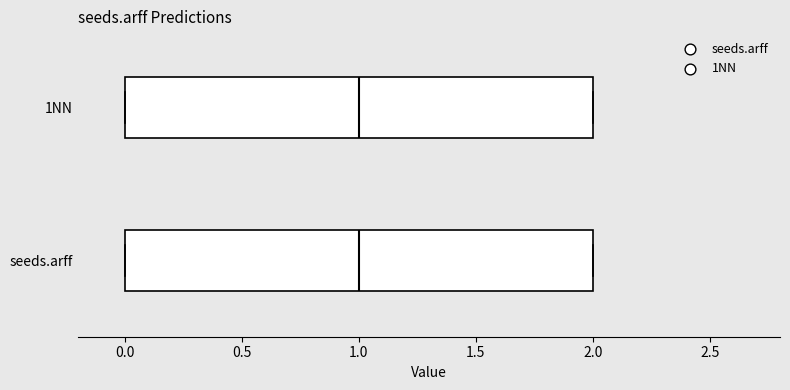

Where does the median line of the box for seeds.arff sit on the x-axis? The values are not printed on the chart, so give them approximately, as read against the axis.

1